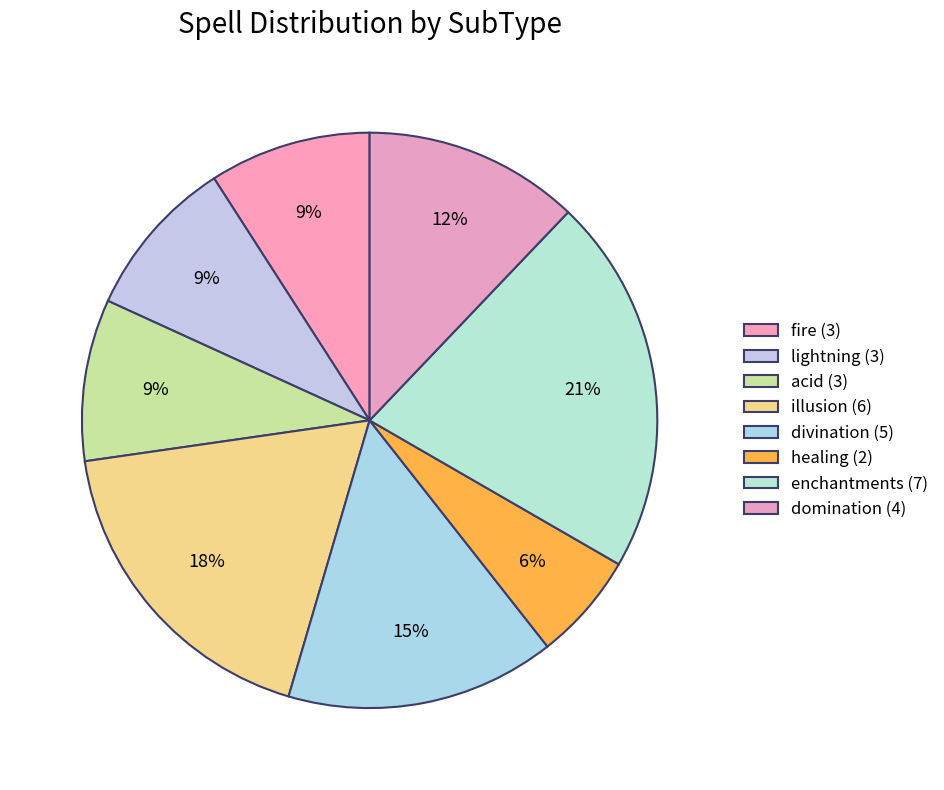

Count the number of slices in the pie.

8